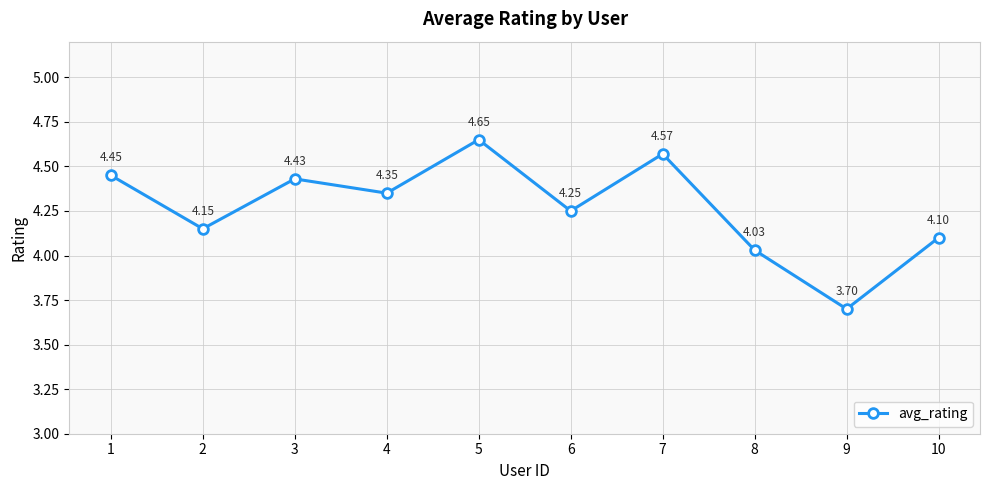

Rank the categories by value from highest to lowest.

5, 7, 1, 3, 4, 6, 2, 10, 8, 9